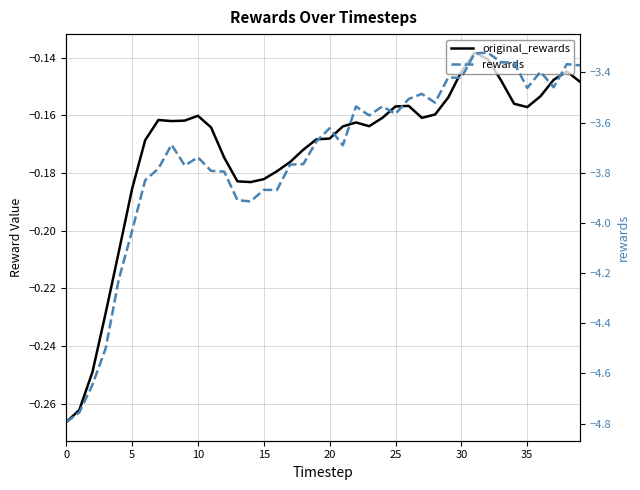

Between 38 and 10, which is larger?

38